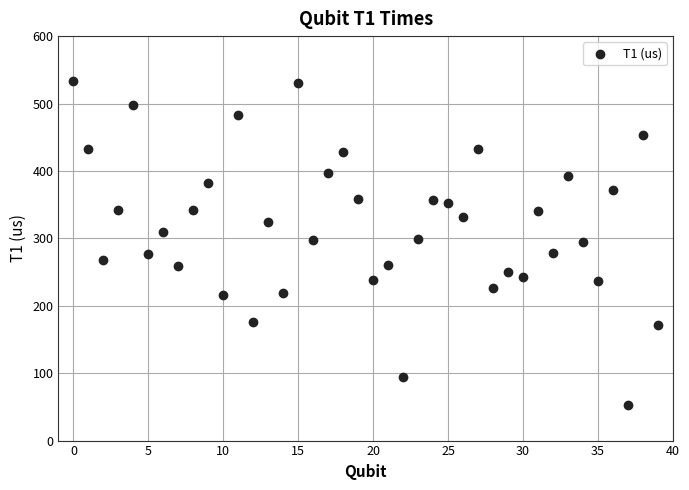

What is the range of Y values (max minus min)?

480.9